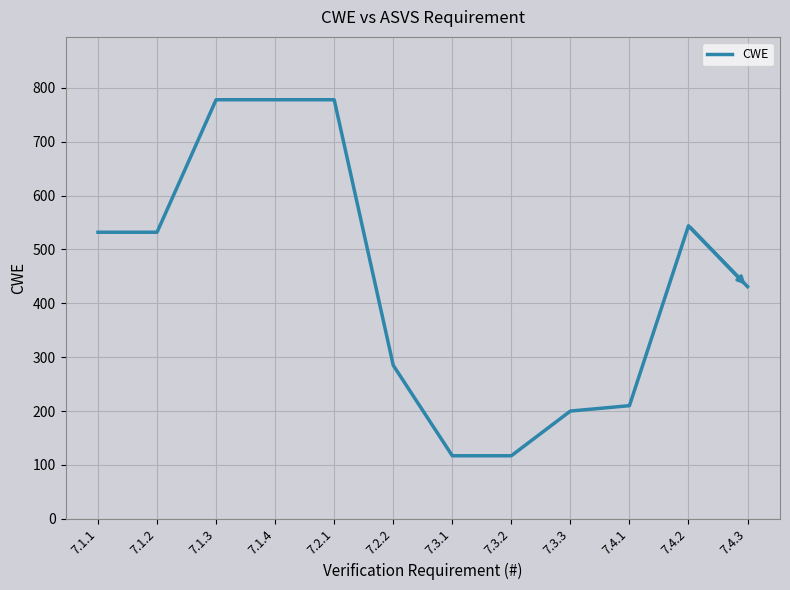

What is the difference between the values at 7.1.1 and 7.4.2?

12